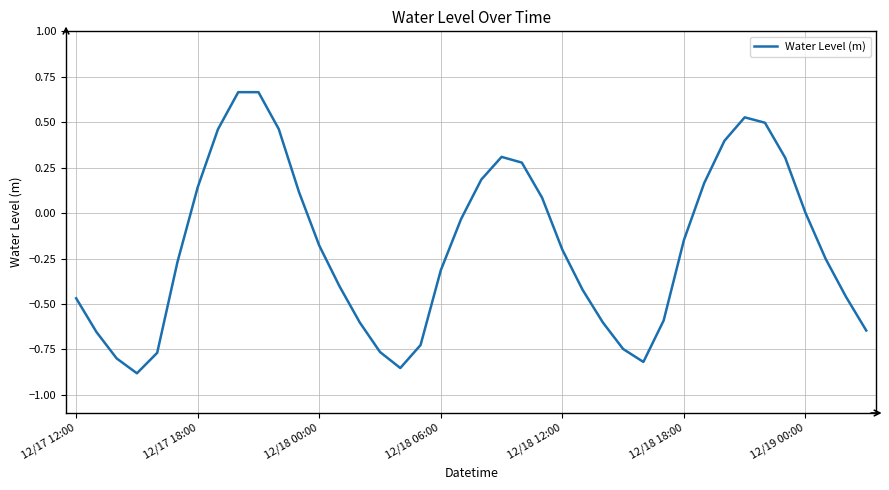

What is the difference between the maximum and minimum values?

1.5